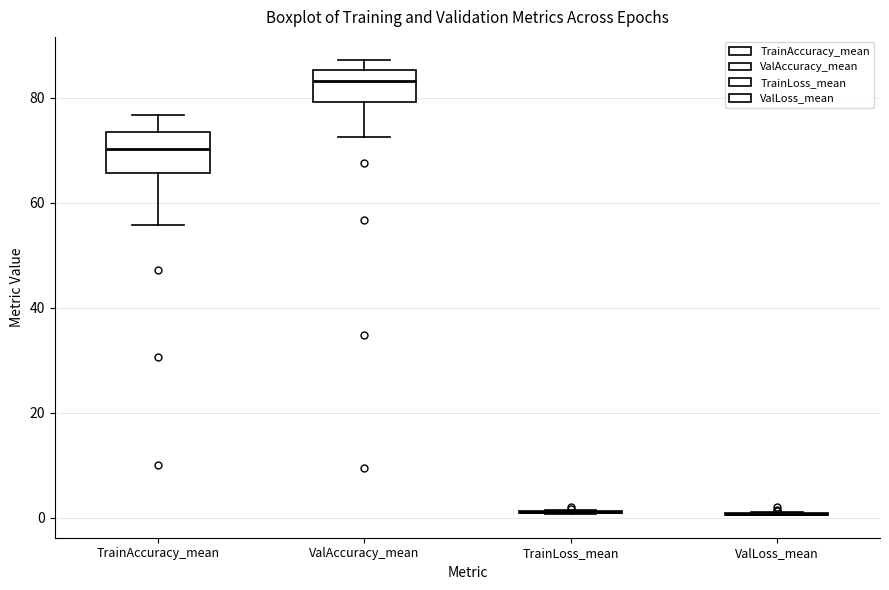

Where does the lower whisker of the box for ValAccuracy_mean end on the y-axis? The values are not printed on the chart, so give them approximately, as read against the axis.

72